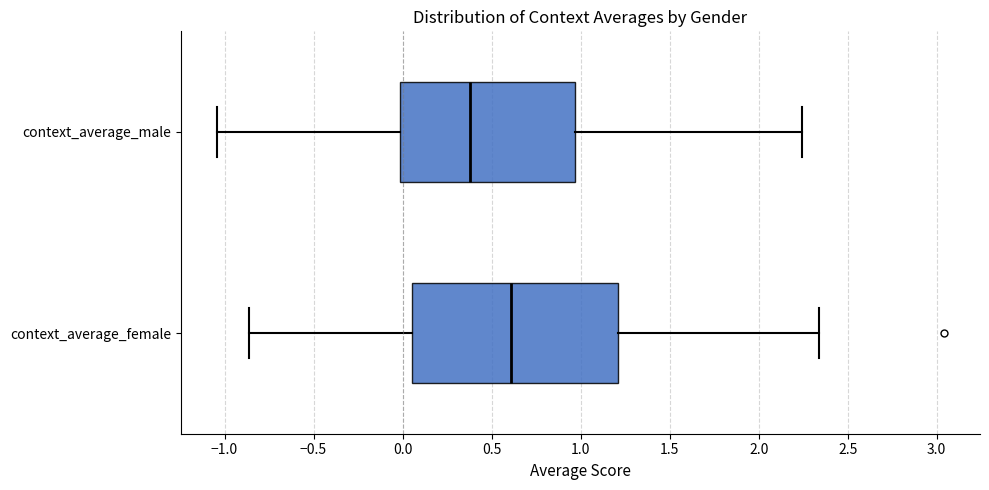

Where is the left edge of the box for context_average_male on the x-axis? The values are not printed on the chart, so give them approximately, as read against the axis.

0.00